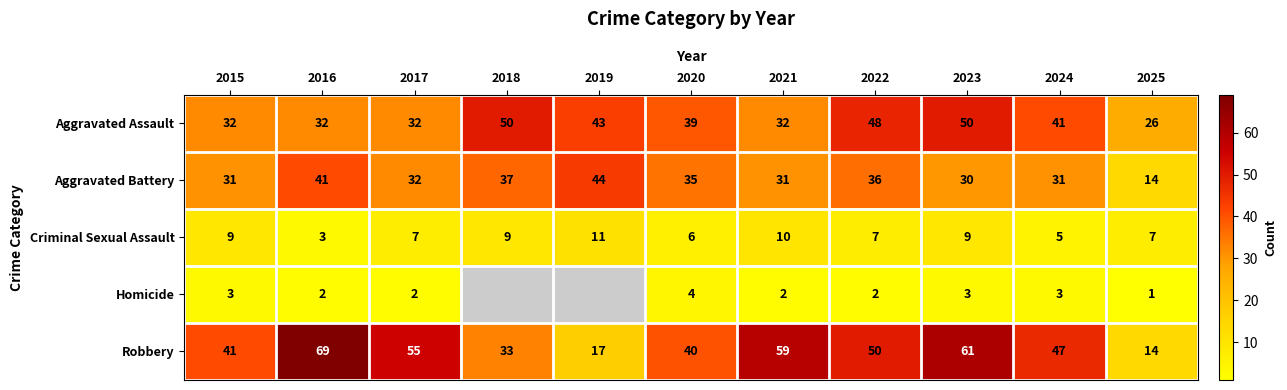

What is the difference between the highest and lowest values at 2021?

57